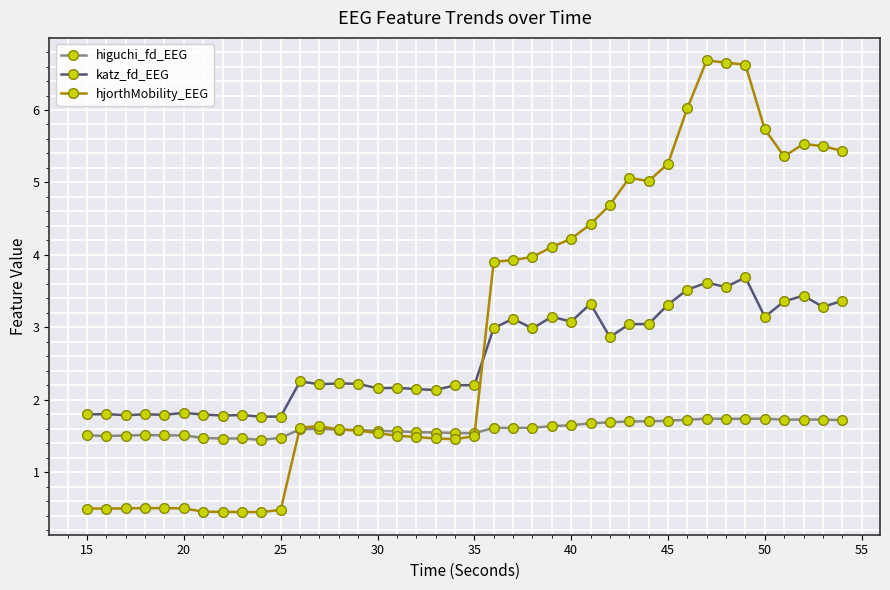

Rank the series by their maximum value, from lowest to highest.

higuchi_fd_EEG, katz_fd_EEG, hjorthMobility_EEG